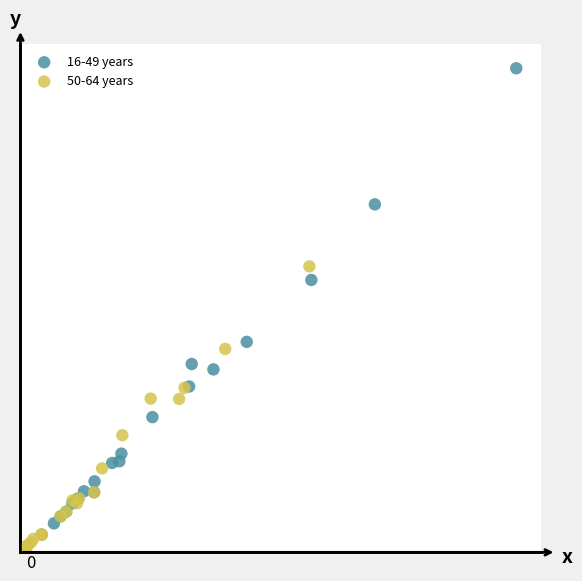

Which series reaches the maximum Y coordinate?

16-49 years